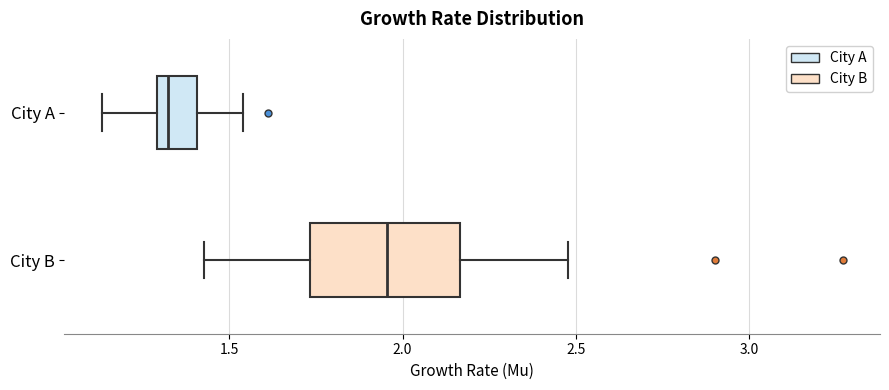

Comparing the boxes themselves (not the whiskers), which one is the widest?

City B